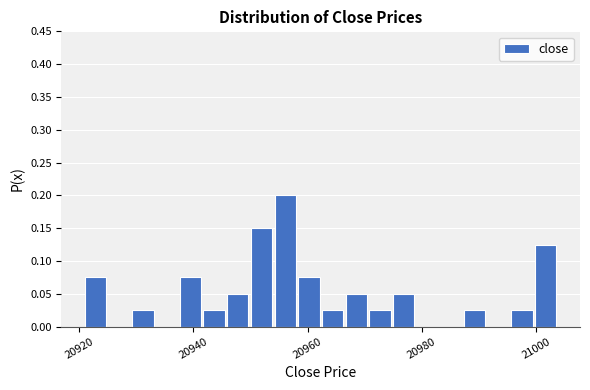

Read against the x-axis, roughly where is the centre of the tallest bar?

20956